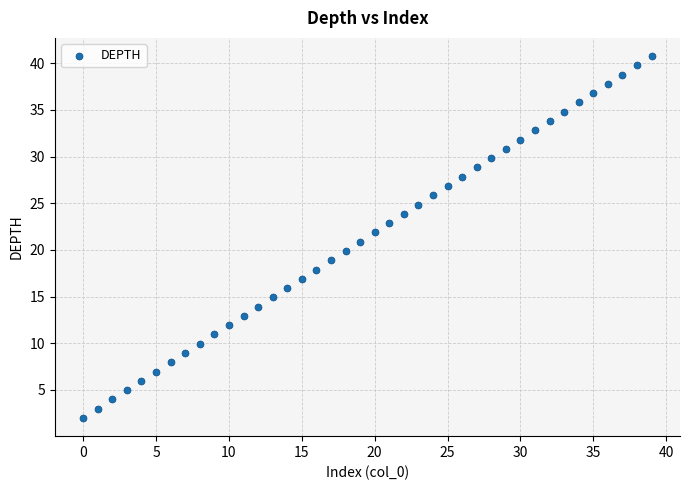

What is the range of Y values (max minus min)?

38.8